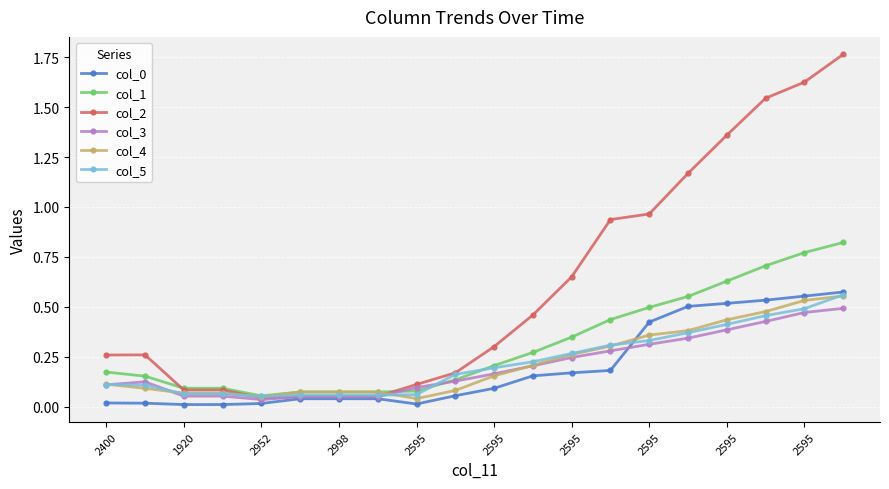

At how many categories does at least one series exceed 1?

5